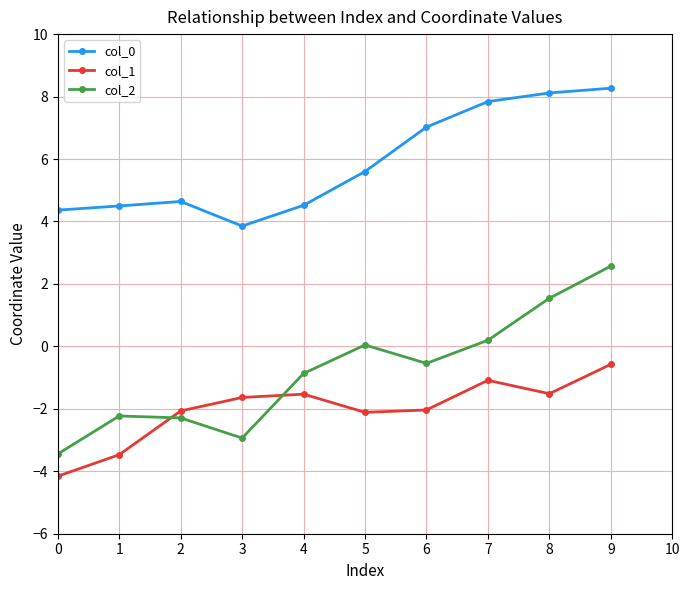

How many data points does each series have?

10